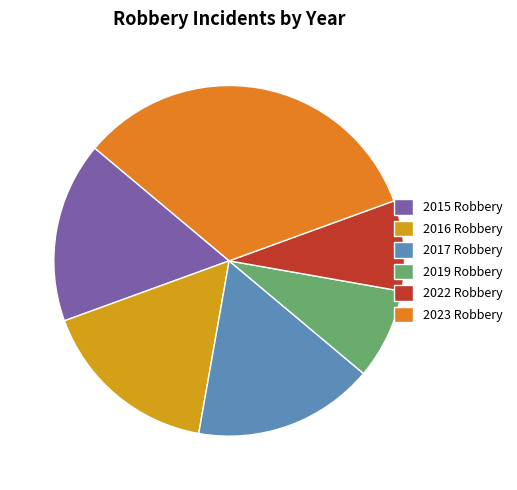

Does 2019 Robbery represent more than half of the total?

No